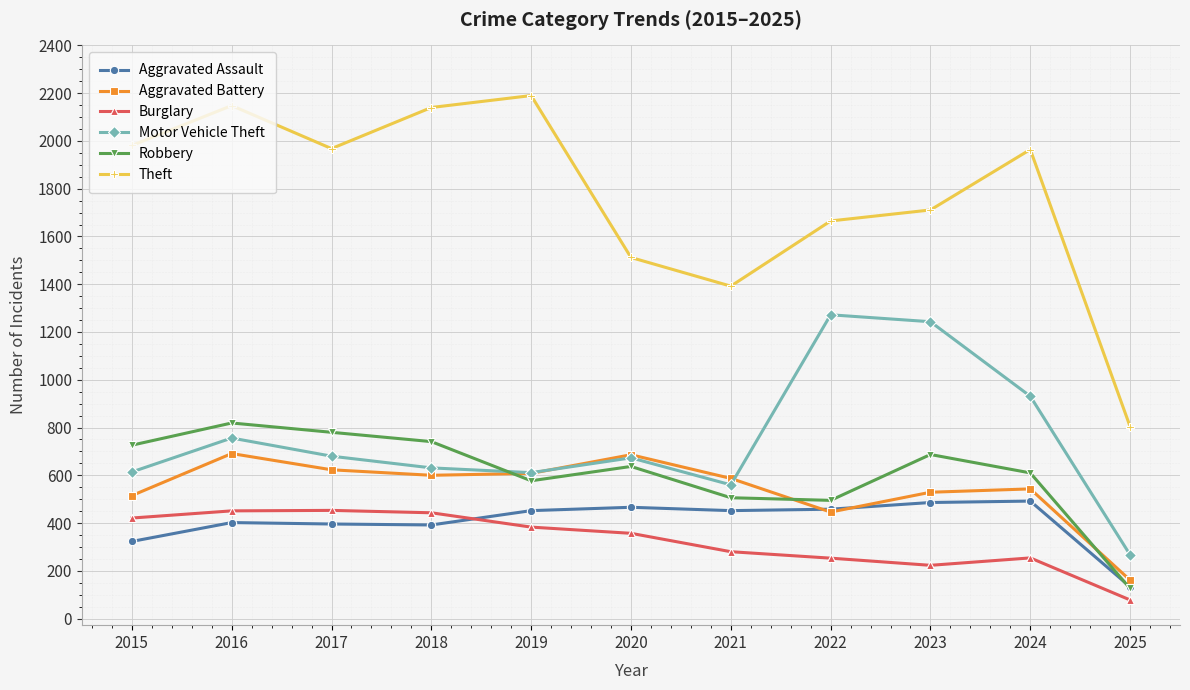

What is the total value across all series at 2019?

4821